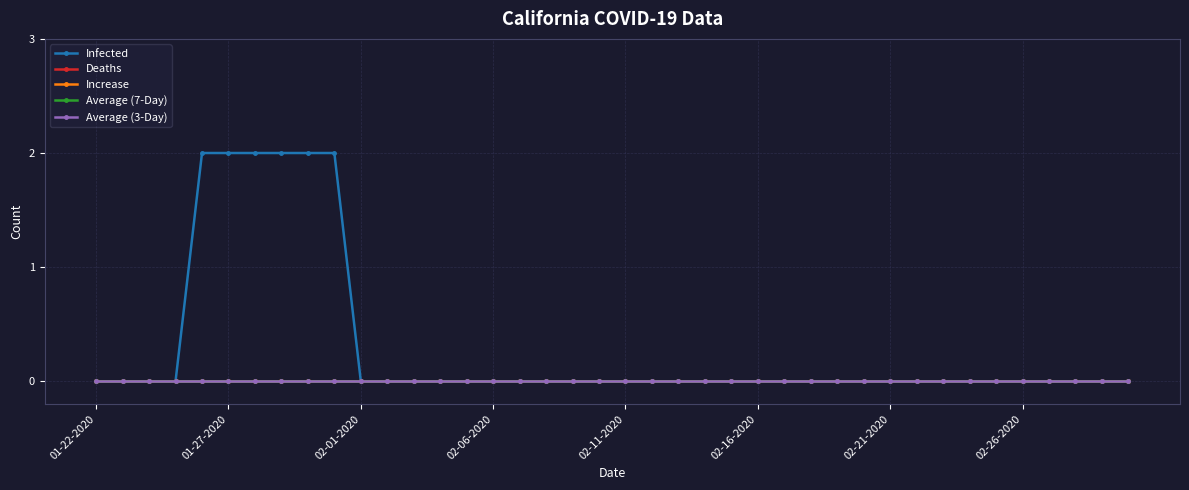

True or false: Average (7-Day) and Deaths intersect in this chart.

False